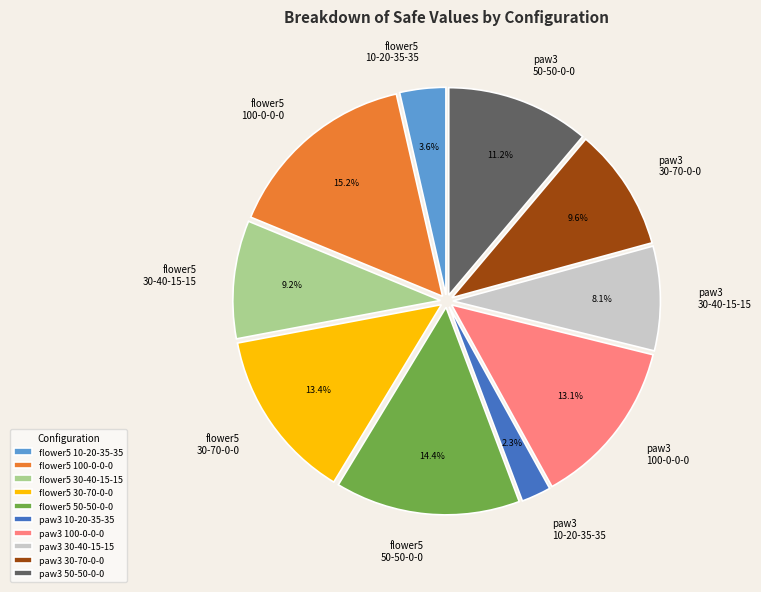

How many segments does this pie chart have?

10